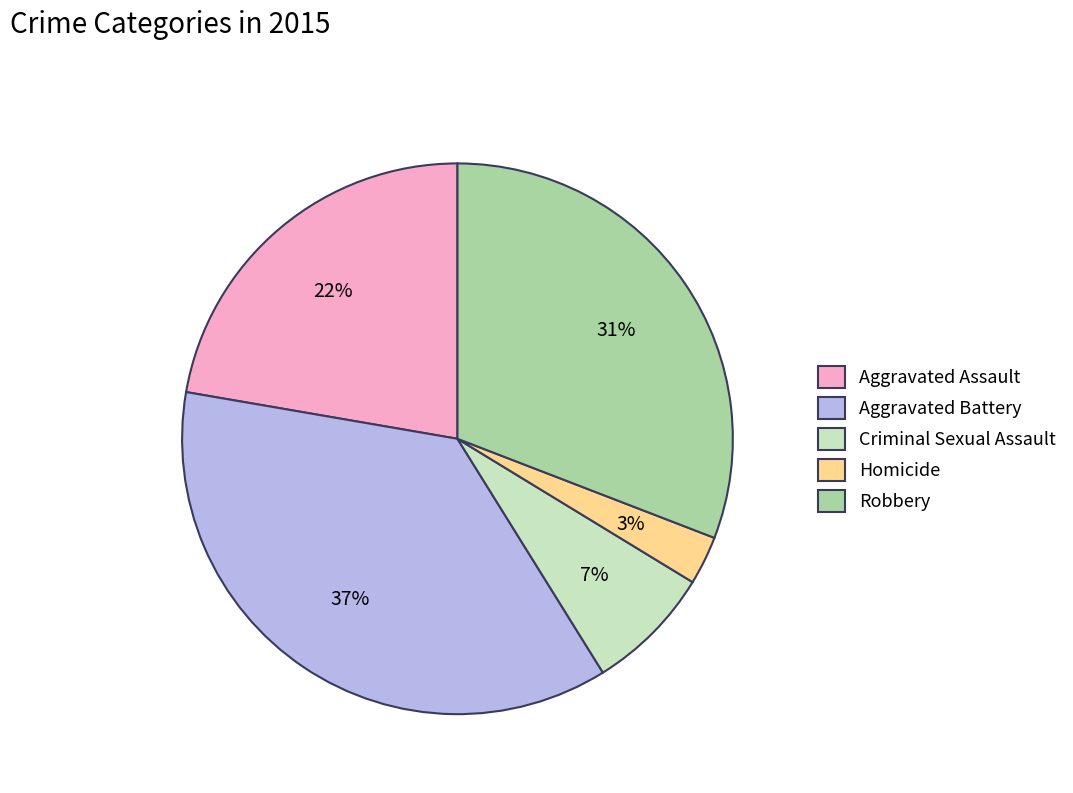

Is it true that Criminal Sexual Assault is 7% of the pie?

True